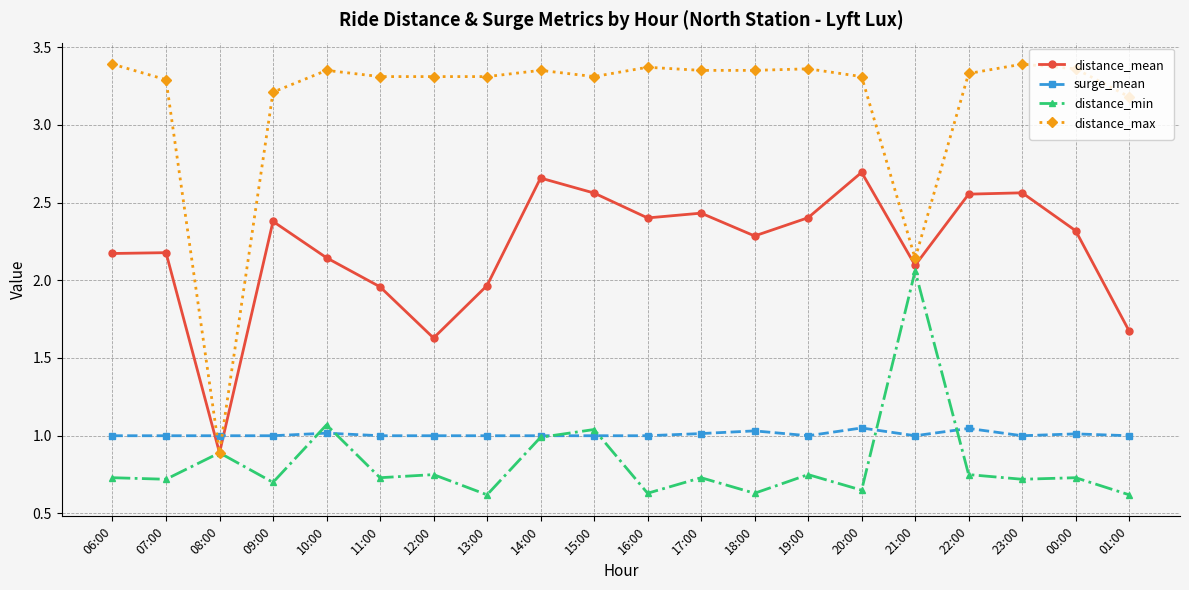

What is the minimum value for distance_min?

0.6